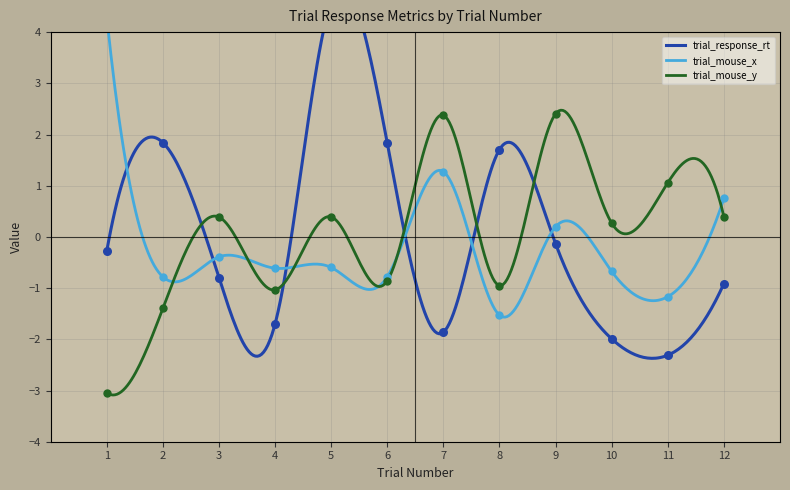

Which series reaches the minimum Y coordinate?

trial_mouse_y